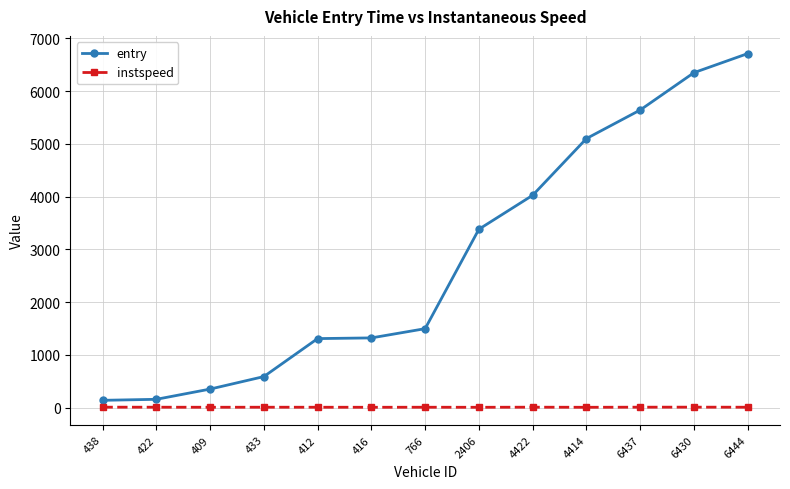

True or false: instspeed and entry cross at least once.

False